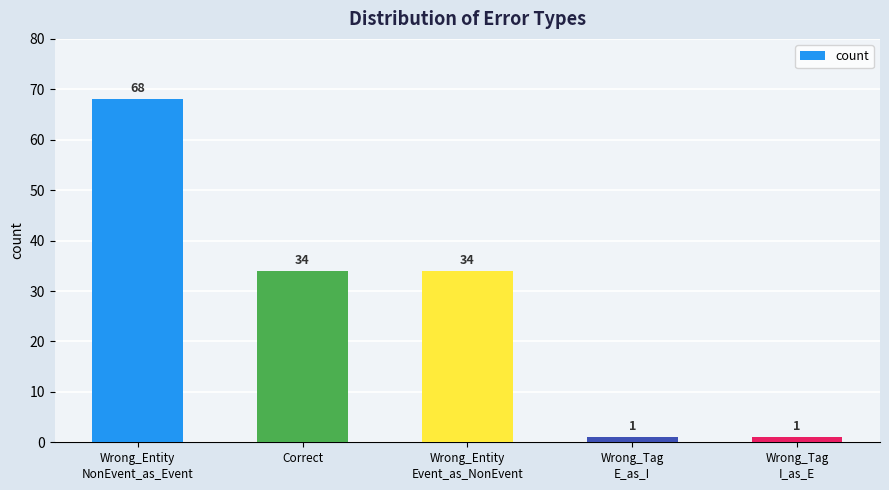

Reading left to right, list all the values displayed in this chart.

68	34	34	1	1